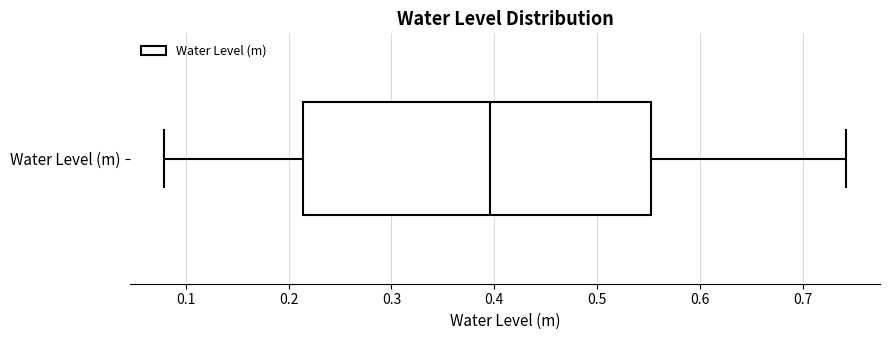

Read this box plot against the x-axis: the position of the median line, the range covered by the box, and the ends of both whiskers. The values are not printed on the chart, so give them approximately, as read against the axis.

median 0.40, box 0.21 to 0.55, whiskers 0.08 to 0.74